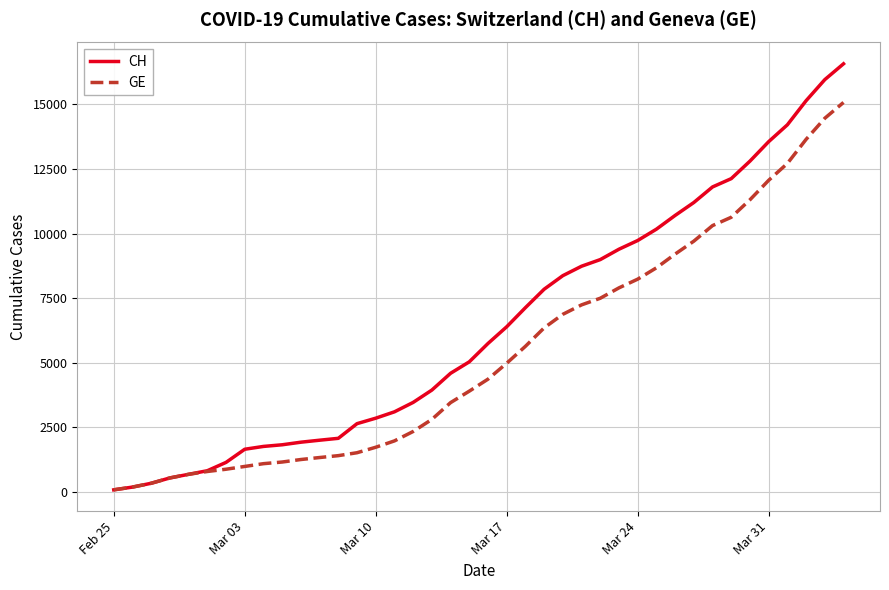

Which series has the largest total across all categories?

CH